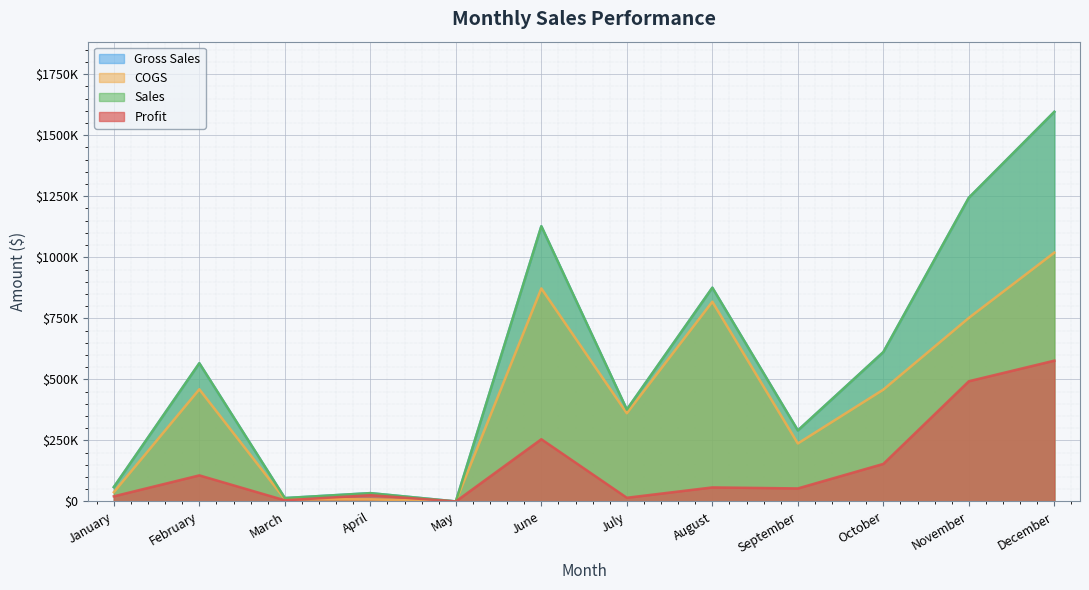

True or false: COGS has a value of 1318926 at November.

False